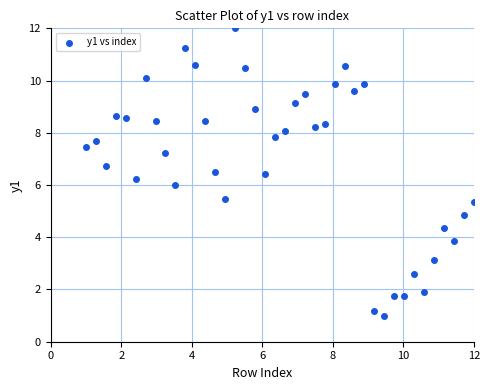

What is the range of X values (max minus min)?

11.0